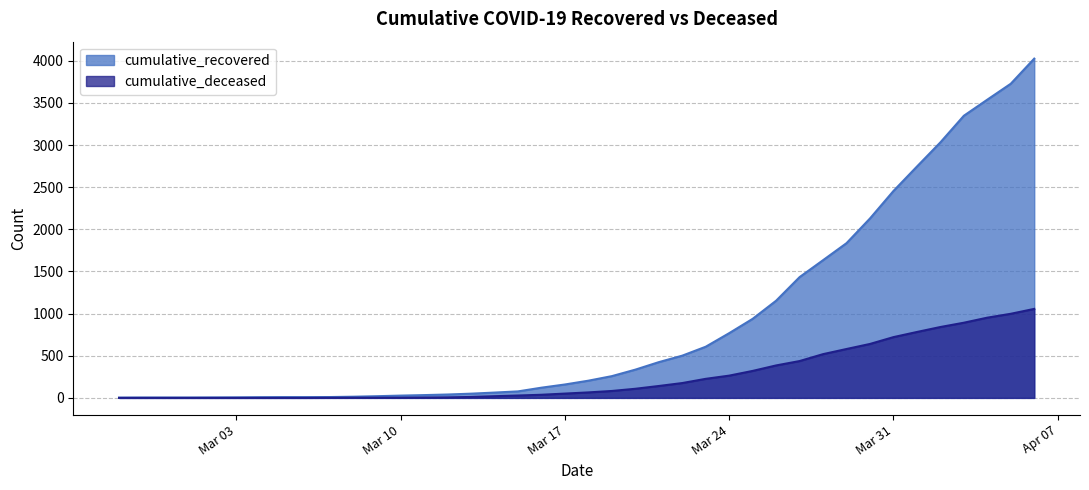

The value of cumulative_recovered at 2020-03-23 is 607. True or false?

True